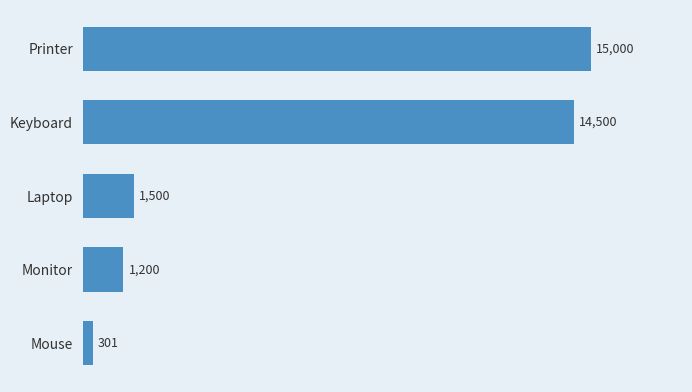

What is the smallest value displayed?

300.7